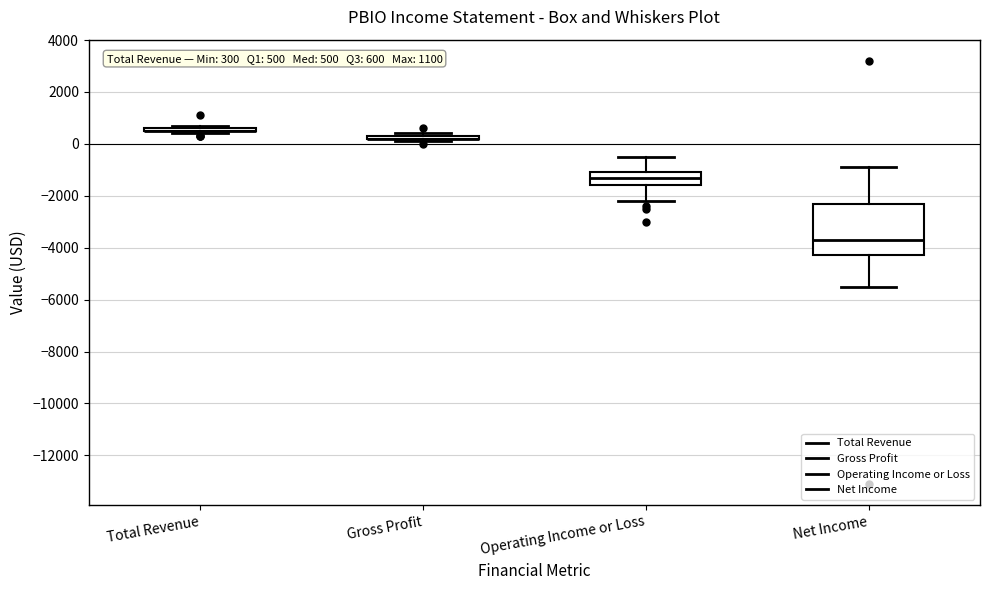

Comparing the boxes themselves (not the whiskers), which one is the tallest?

Net Income